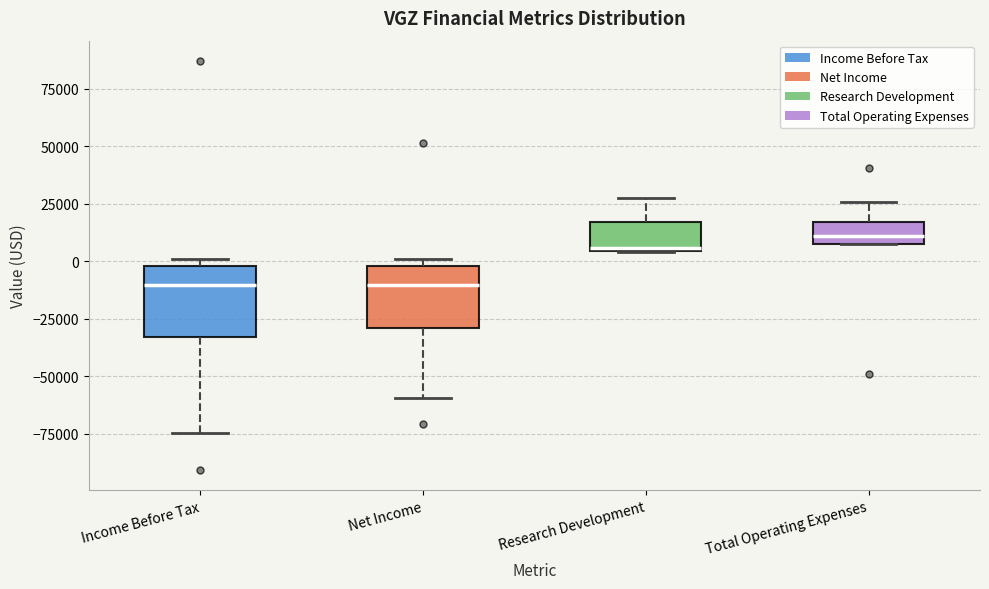

Reading left to right, transcribe this box plot: for each box, give where its median line is, the range the box spans, and where its two whiskers end, as read against the y-axis. The values are not printed on the chart, so give them approximately, as read against the axis.

Income Before Tax: median -10000, box -35000 to 0, whiskers -75000 to 0 (just above the box's upper edge)
Net Income: median -10000, box -30000 to 0, whiskers -60000 to 0 (just above the box's upper edge)
Research Development: median 5000 (just above the box's lower edge), box 5000 to 15000, whiskers 5000 to 30000
Total Operating Expenses: median 10000 (just above the box's lower edge), box 10000 to 15000, whiskers 10000 to 25000